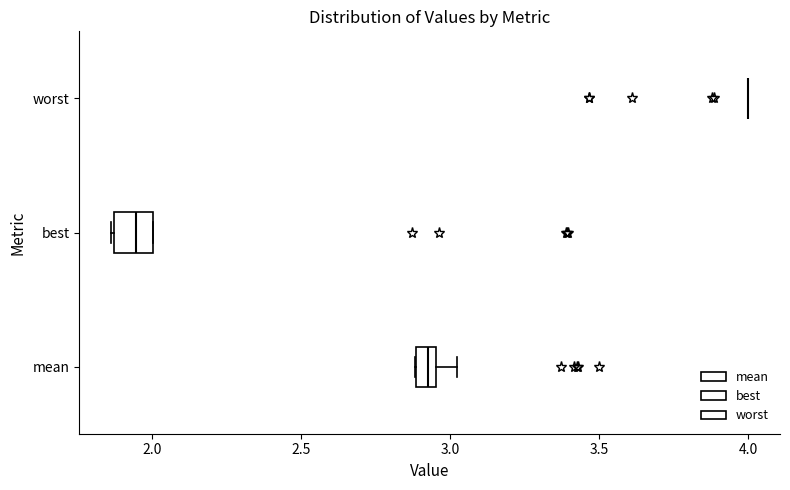

Where is the left edge of the box for best on the x-axis? The values are not printed on the chart, so give them approximately, as read against the axis.

1.85